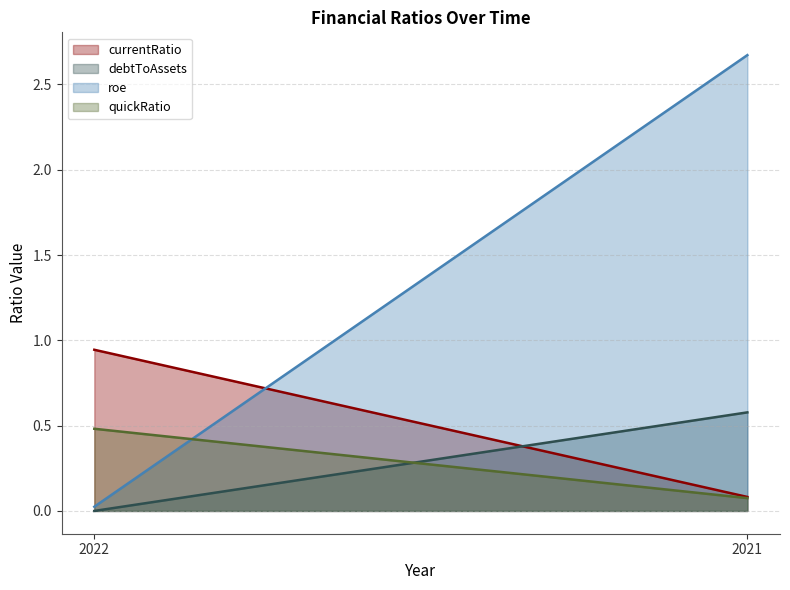

Between 2022 and 2021, which series saw the biggest shift?

roe